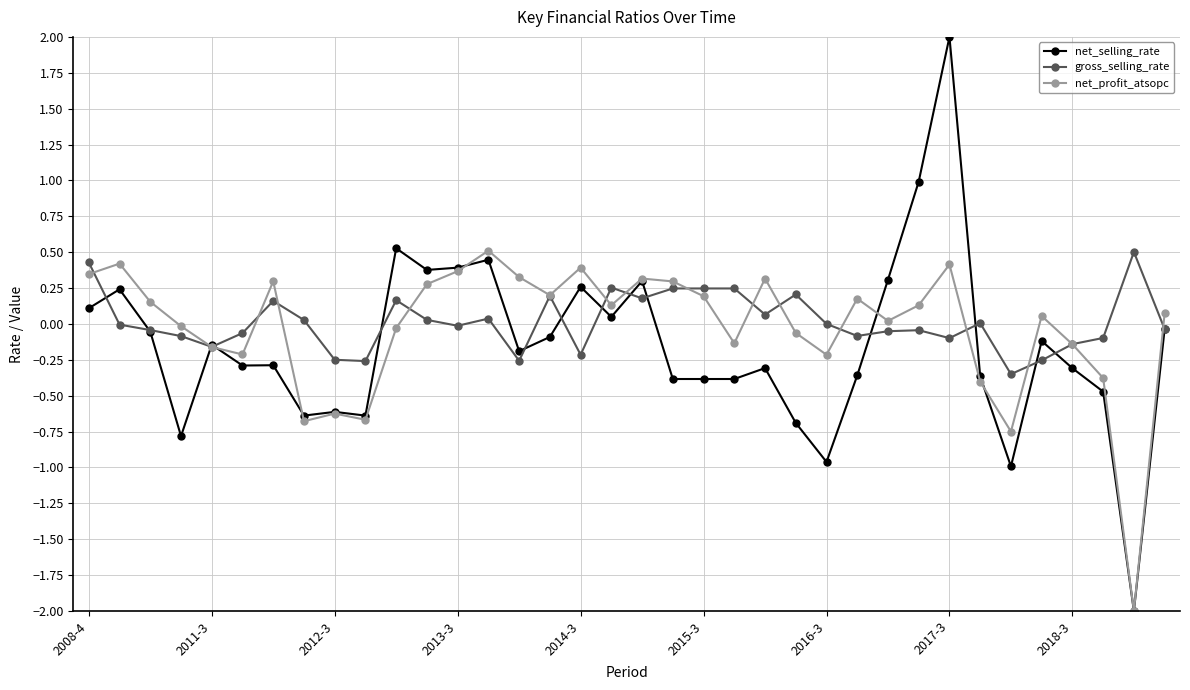

What is the minimum value for net_profit_atsopc?

-2.0